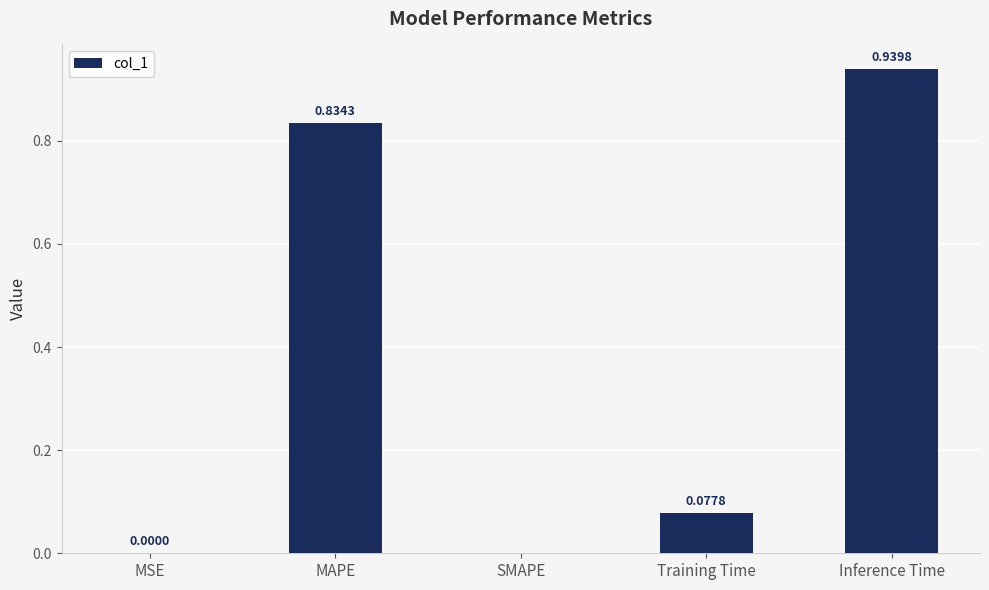

Is it true that the value at MAPE is 1.2?

False